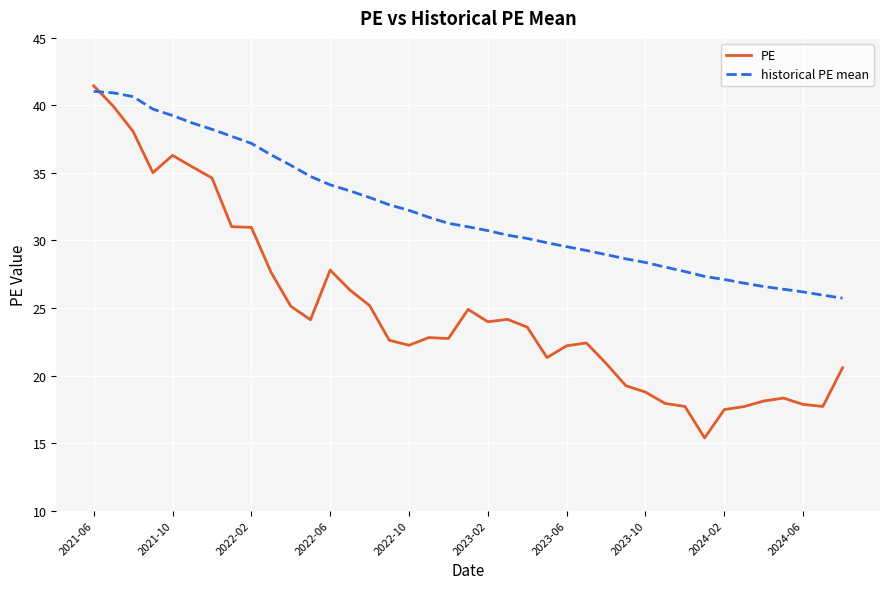

Which series ends up on top after the final intersection of PE and historical PE mean?

historical PE mean